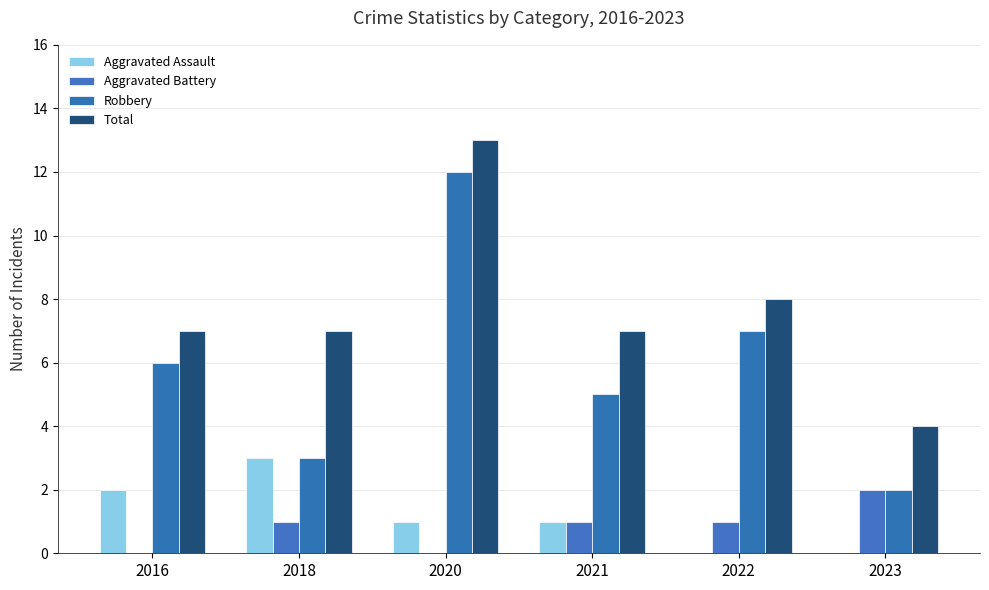

Reading left to right, transcribe all the data shown in this chart.

Aggravated Assault: 2016=2	2018=3	2020=1	2021=1	2022=0	2023=0
Aggravated Battery: 2016=0	2018=1	2020=0	2021=1	2022=1	2023=2
Robbery: 2016=6	2018=3	2020=12	2021=5	2022=7	2023=2
Total: 2016=7	2018=7	2020=13	2021=7	2022=8	2023=4